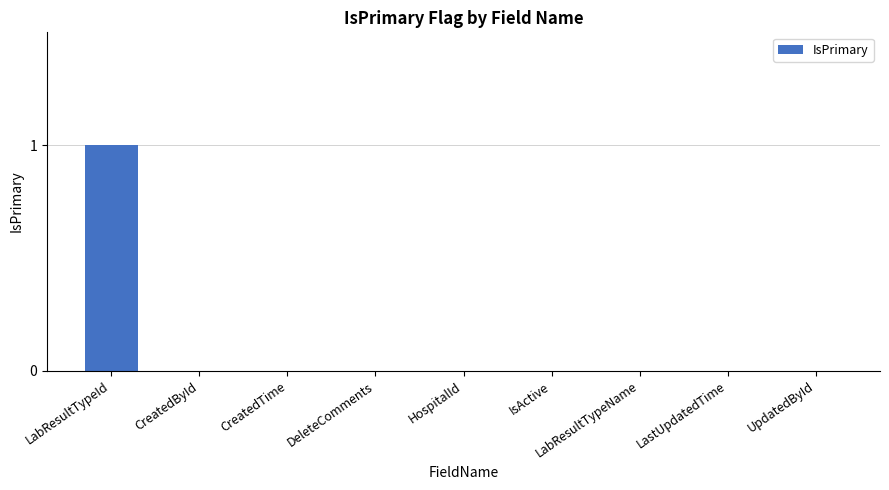

The chart shows a value of 1 at LabResultTypeId. True or false?

True